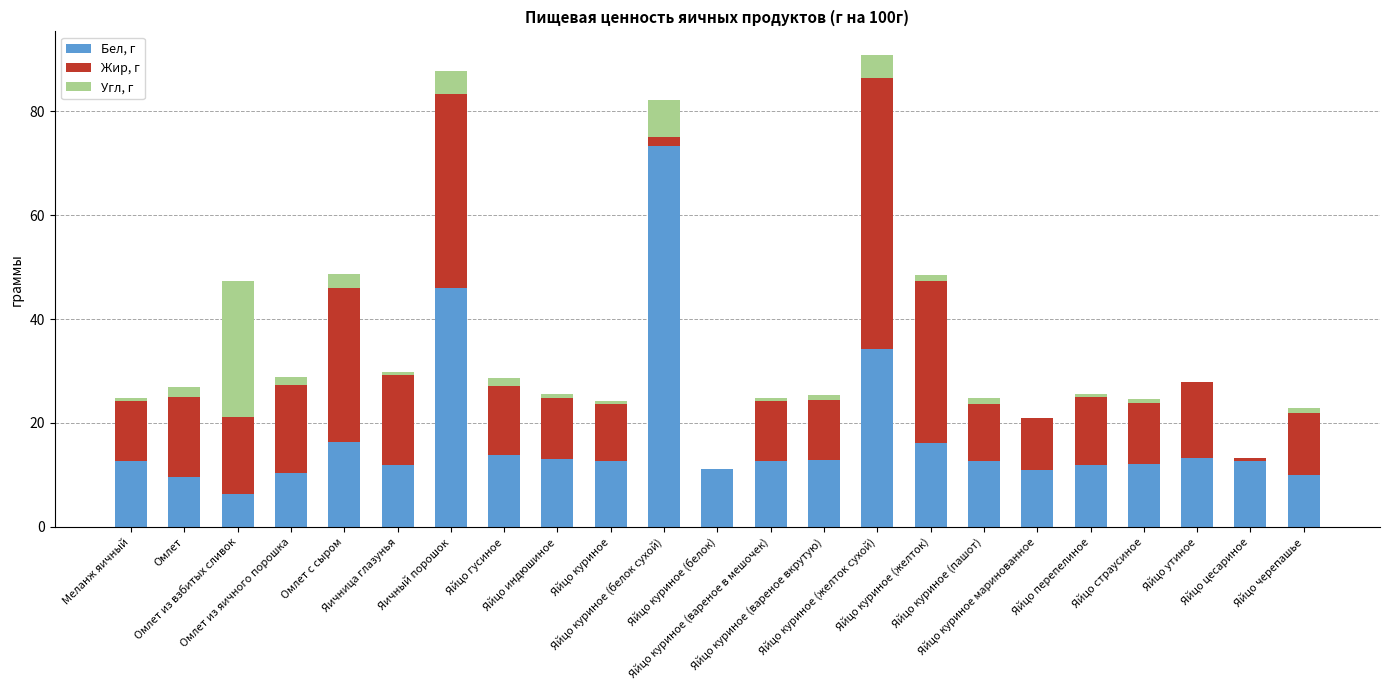

What is the maximum value for Бел, г?

73.3